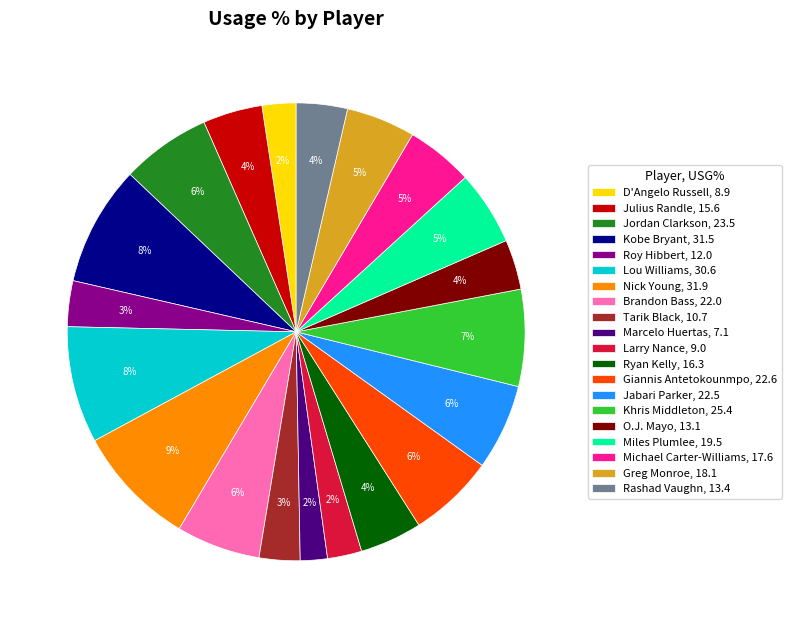

Between O.J. Mayo and Marcelo Huertas, which is larger?

O.J. Mayo